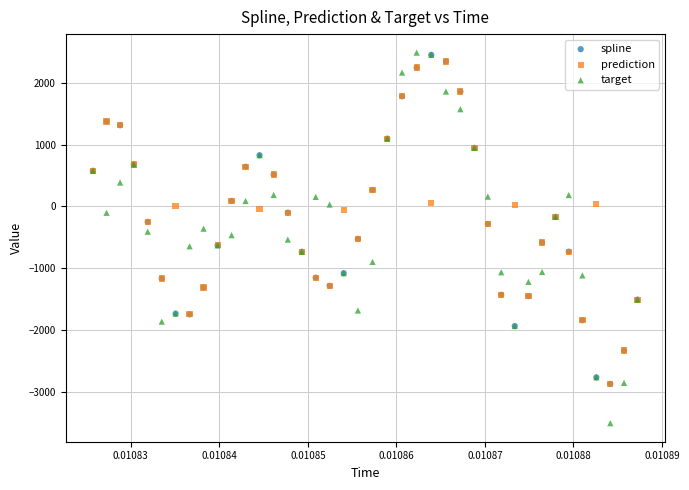

Which series has the widest spread of Y values?

target